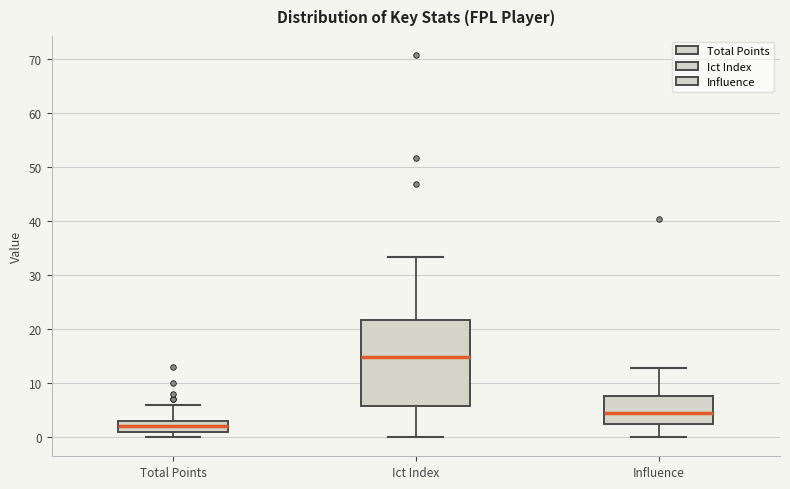

Reading left to right, transcribe this box plot: for each box, give where its median line is, the range the box spans, and where its two whiskers end, as read against the y-axis. The values are not printed on the chart, so give them approximately, as read against the axis.

Total Points: median 2, box 1 to 3, whiskers 0 to 6
Ict Index: median 15, box 6 to 22, whiskers 0 to 33
Influence: median 5, box 2 to 8, whiskers 0 to 13